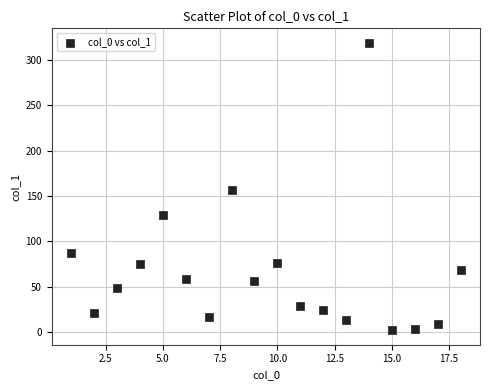

What is the range of Y values (max minus min)?

316.7